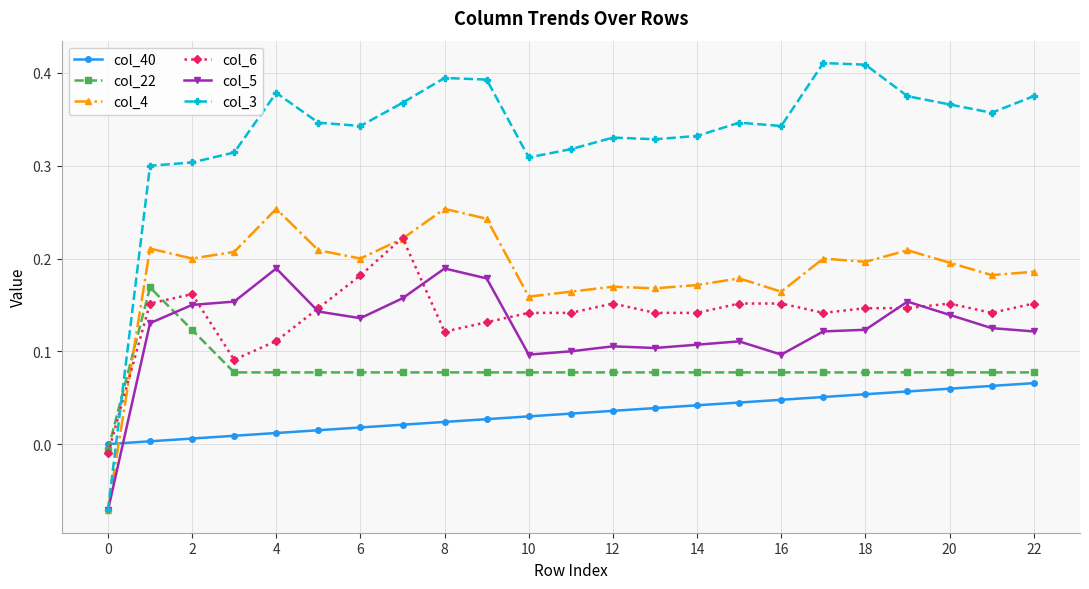

How many intersections are there between col_5 and col_22?

1